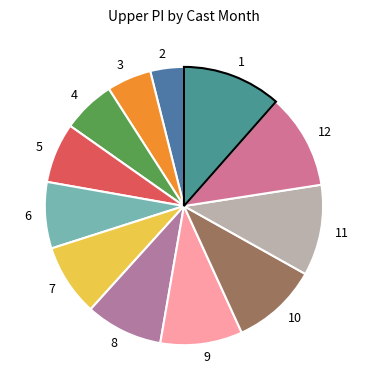

Is it true that 11 is 1% of the pie?

False